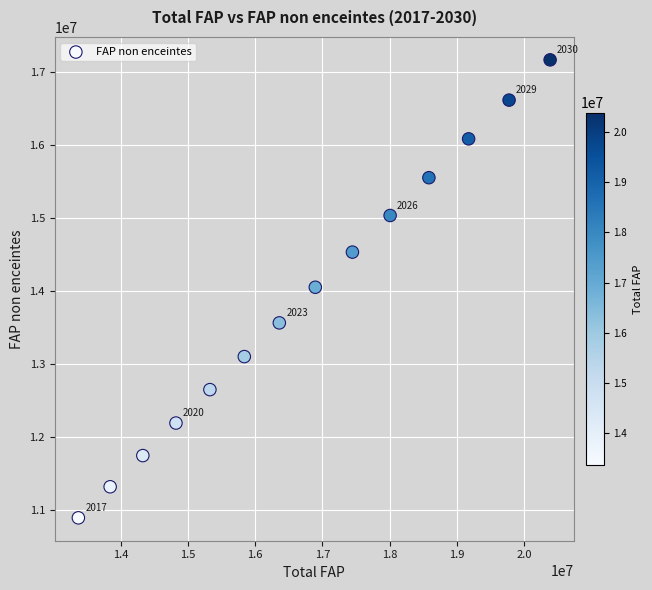

What is the range of Y values (max minus min)?

6275916.7